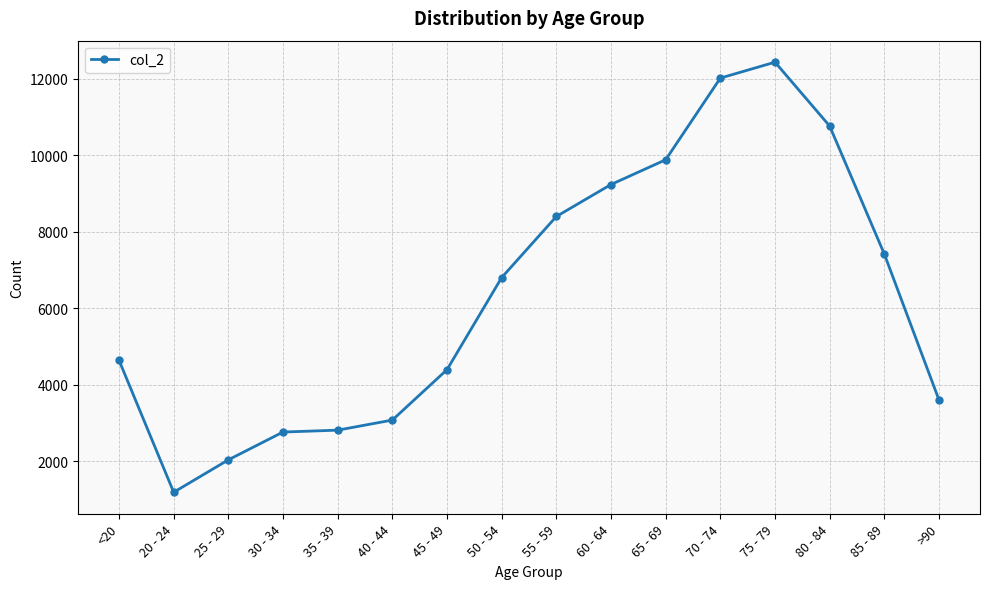

Is it true that the value at 45 - 49 is 4396?

True